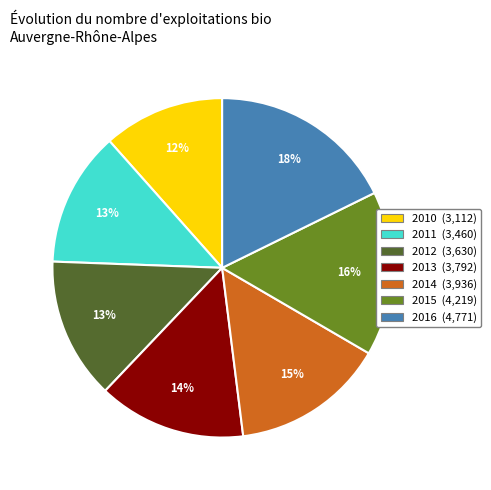

To the nearest percent, what is the difference between the largest and smallest slice percentages?

6%